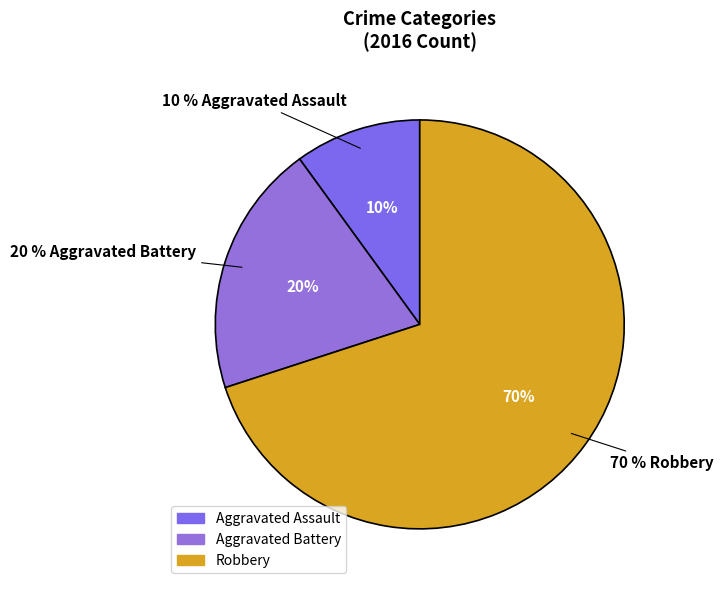

To the nearest percent, what is the difference between the largest and smallest slice percentages?

60%